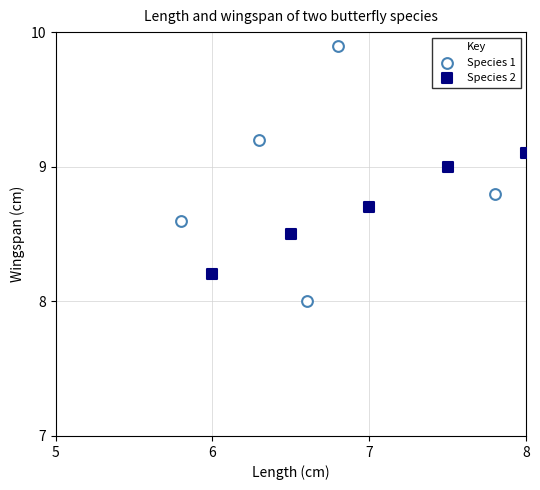

Which series has the widest spread of Y values?

Species 1